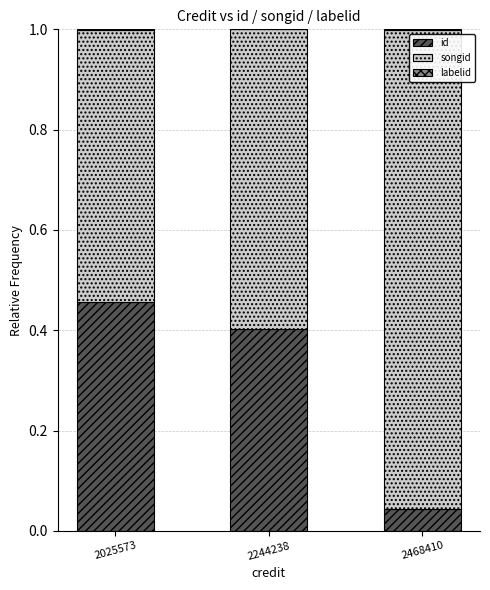

The id series shows 0.2 at 2025573. True or false?

False